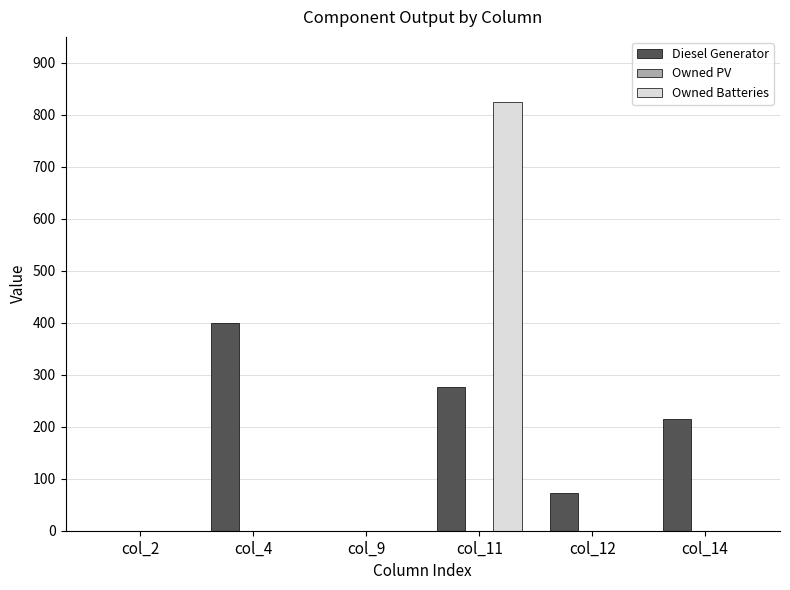

What is the sum of the Owned Batteries values at col_12 and col_11?

825